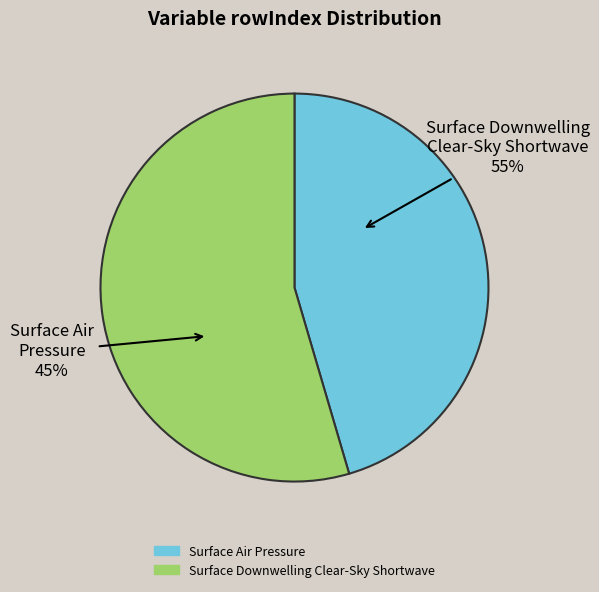

Which slice is the smallest?

Surface Air Pressure